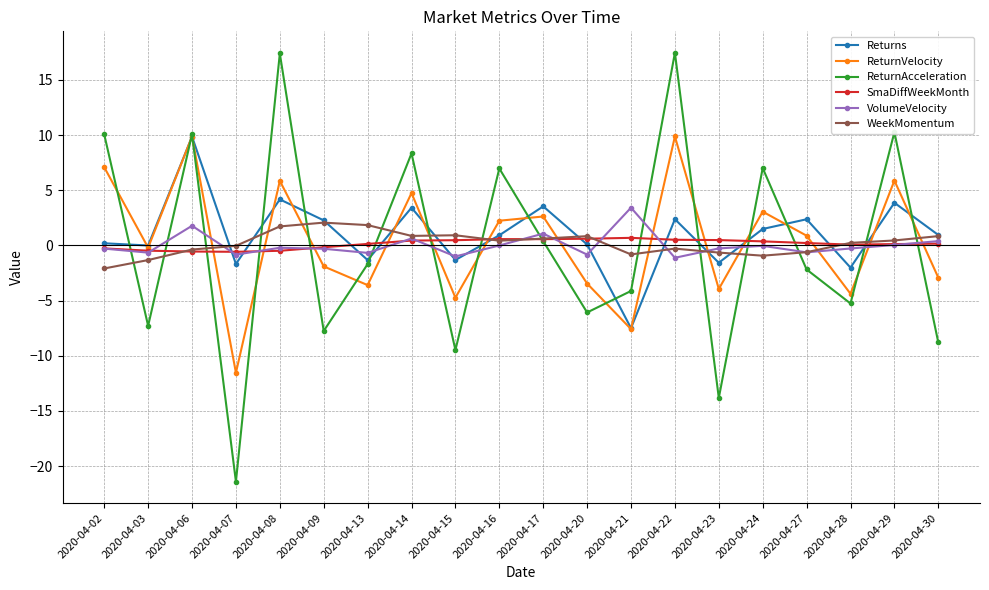

Read the SmaDiffWeekMonth value at 2020-04-24.

0.4